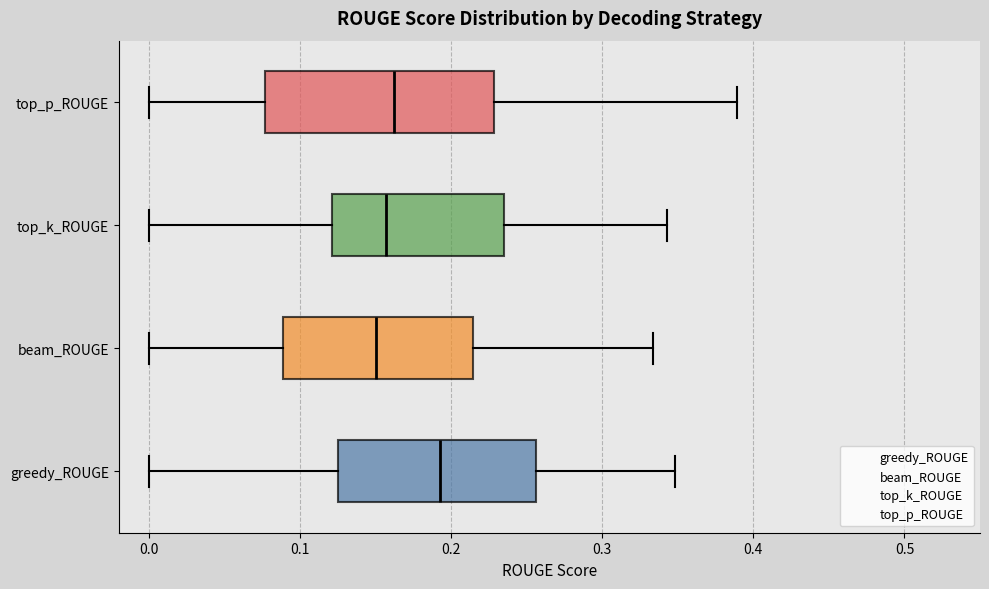

Reading bottom to top, read every box against the x-axis: the position of its median line, the range the box covers, and the ends of its whiskers. The values are not printed on the chart, so give them approximately, as read against the axis.

greedy_ROUGE: median 0.19, box 0.13 to 0.26, whiskers 0.00 to 0.35
beam_ROUGE: median 0.15, box 0.09 to 0.21, whiskers 0.00 to 0.33
top_k_ROUGE: median 0.16, box 0.12 to 0.24, whiskers 0.00 to 0.34
top_p_ROUGE: median 0.16, box 0.08 to 0.23, whiskers 0.00 to 0.39